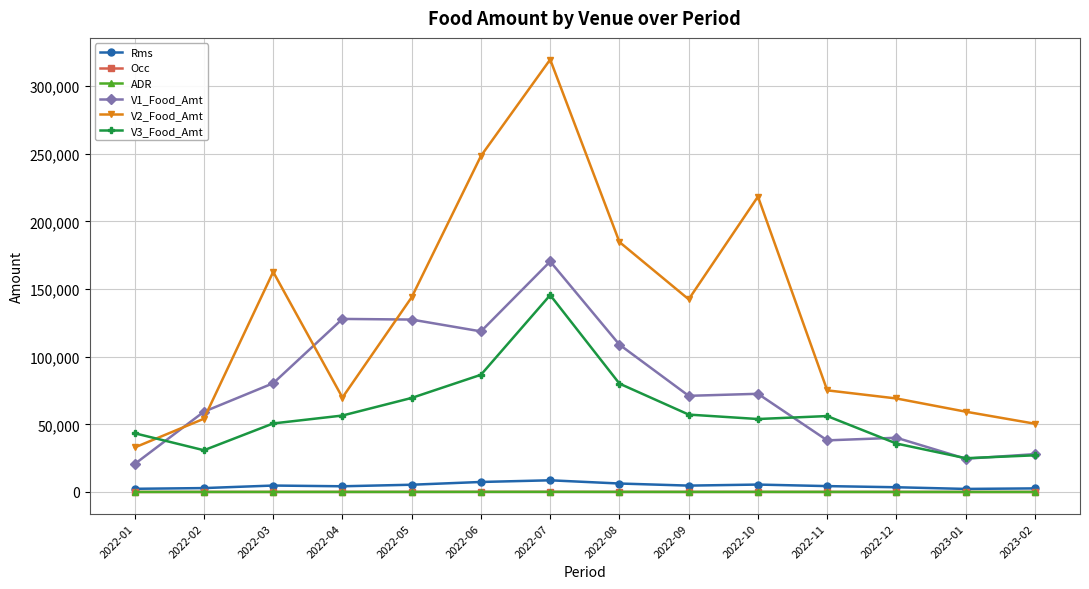

What position from the right is 2022-12?

3